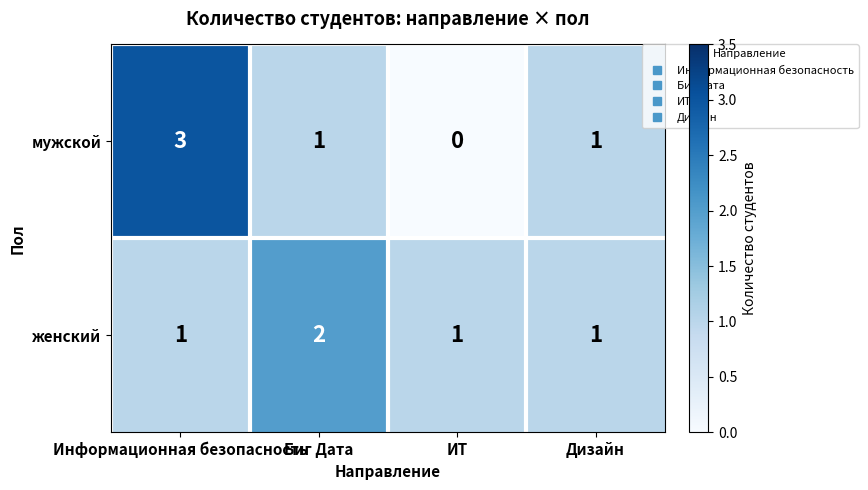

Count the number of data series in this chart.

2